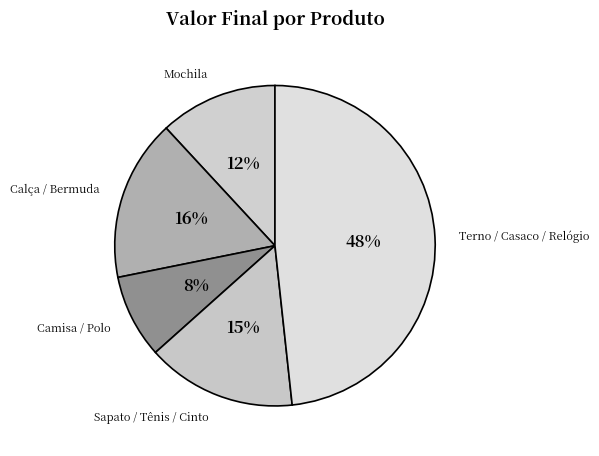

Is there a majority slice in this chart?

No